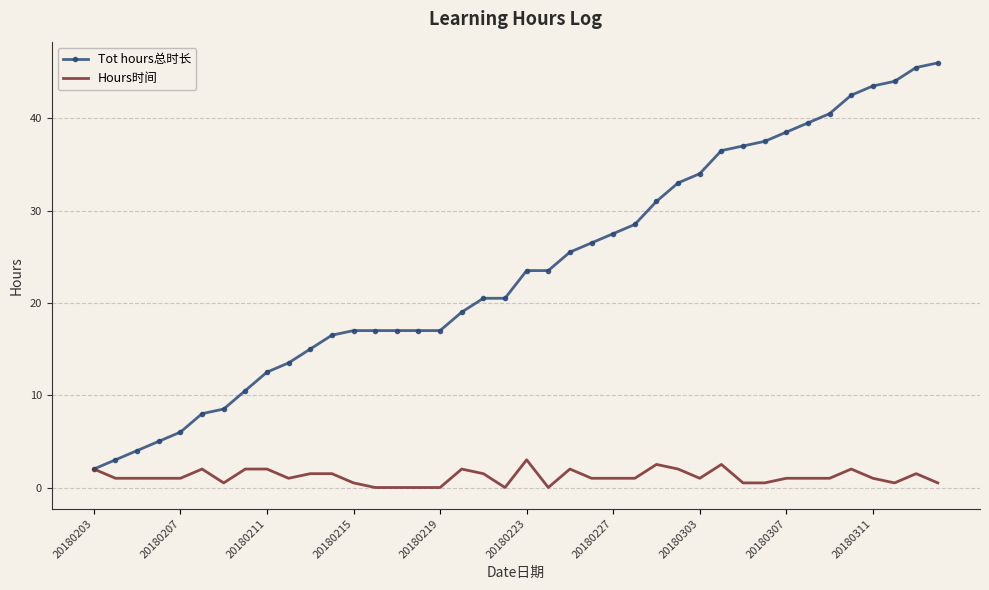

Rank the series by their maximum value, from highest to lowest.

Tot hours总时长, Hours时间